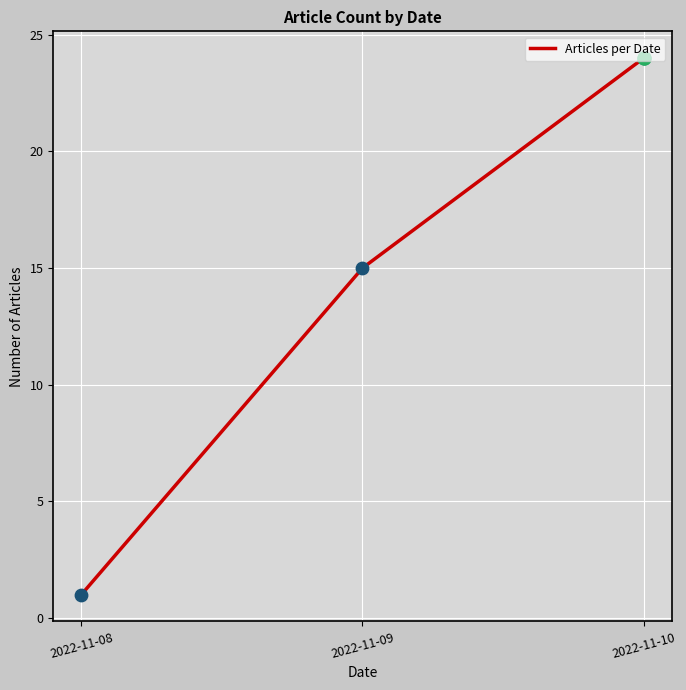

Approximately how many times larger is the value at 2022-11-09 compared to 2022-11-10?

0.6